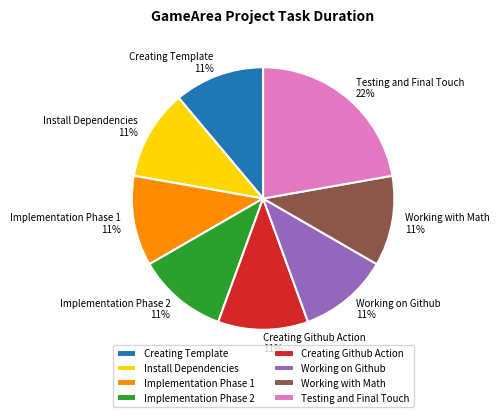

Between Testing and Final Touch and Working with Math, which is larger?

Testing and Final Touch